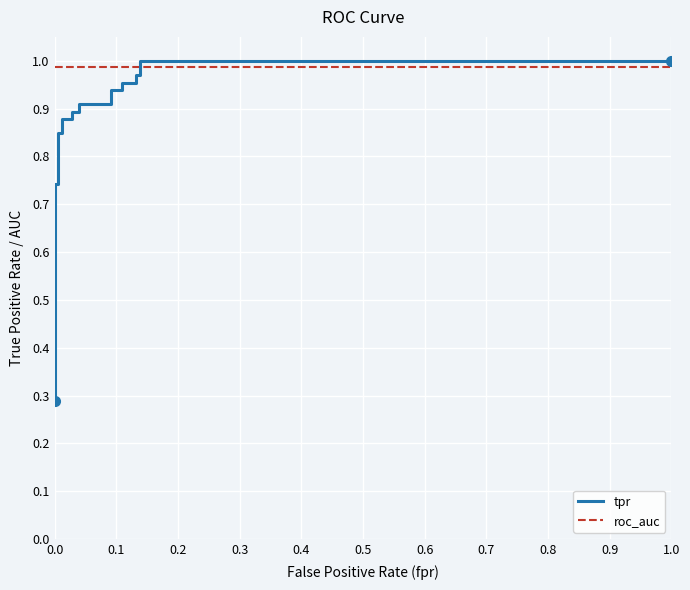

Does the chart display data point markers on the line(s)?

No